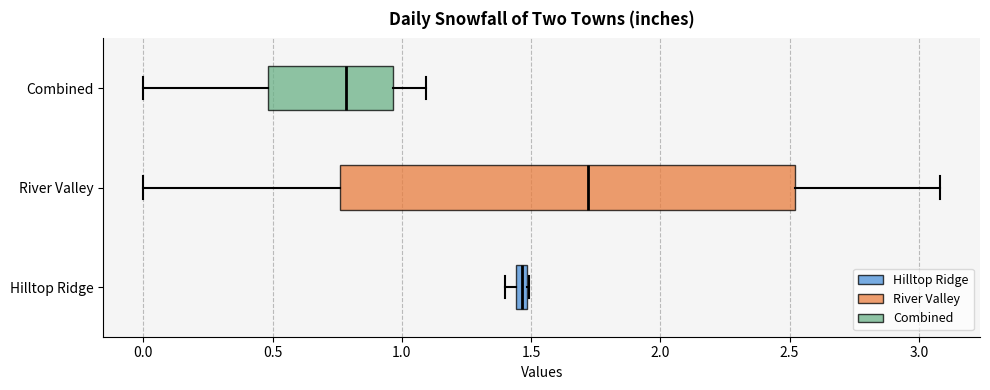

Which box's median line is the furthest to the left?

Combined